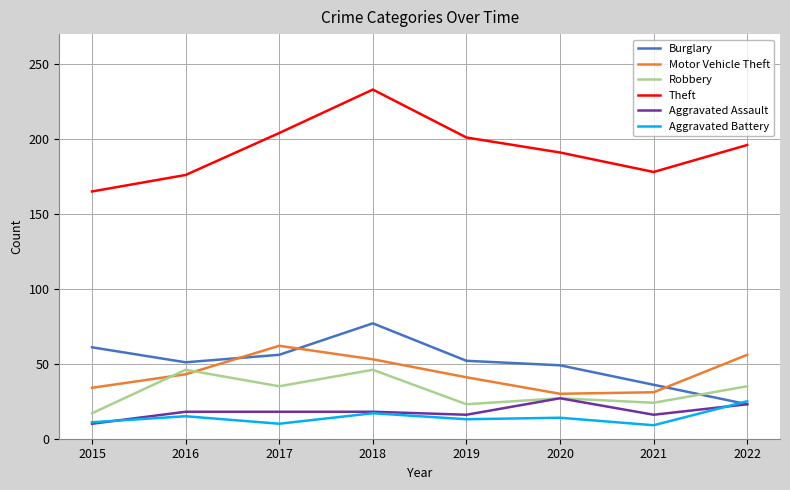

What value does the Aggravated Battery series have at 2019?

13